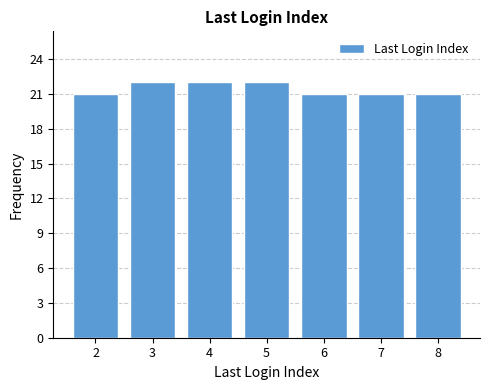

Reading left to right, list every bar in this chart as the range it spans on the x-axis followed by its height. The values are not printed on the chart, so give them approximately, as read against the axis.

1.5 to 2.5: 21
2.5 to 3.5: 22
3.5 to 4.5: 22
4.5 to 5.5: 22
5.5 to 6.5: 21
6.5 to 7.5: 21
7.5 to 8.5: 21